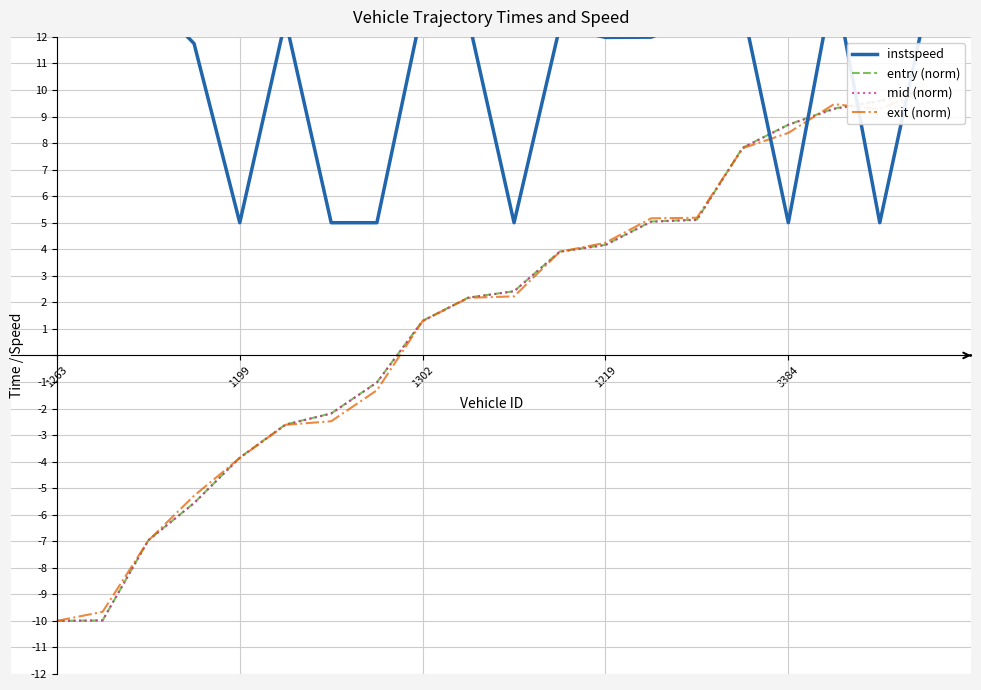

How many data points in exit (norm) are less than 2?

9